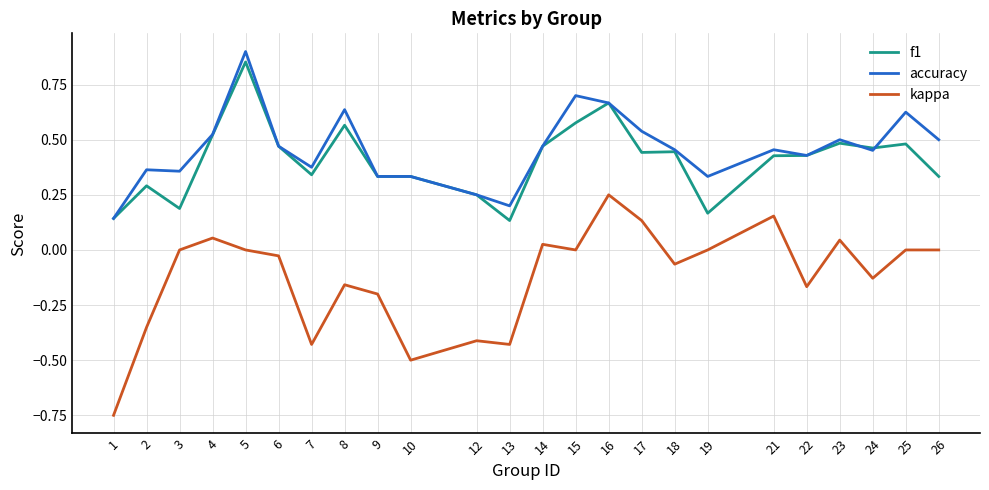

Does the chart display data point markers on the line(s)?

No